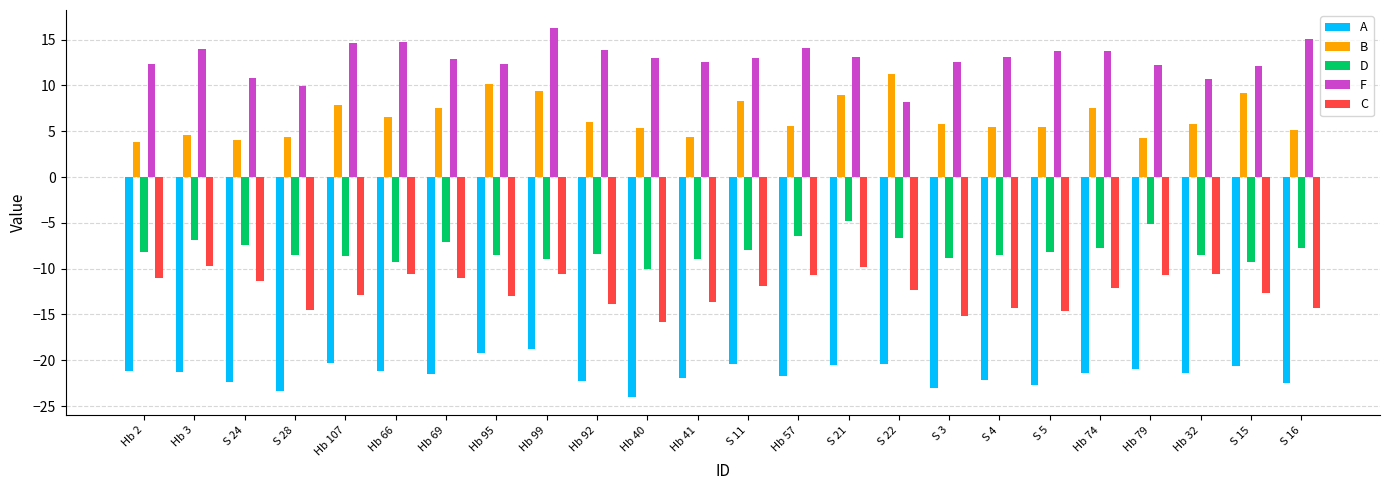

How many distinct data groups are displayed?

5